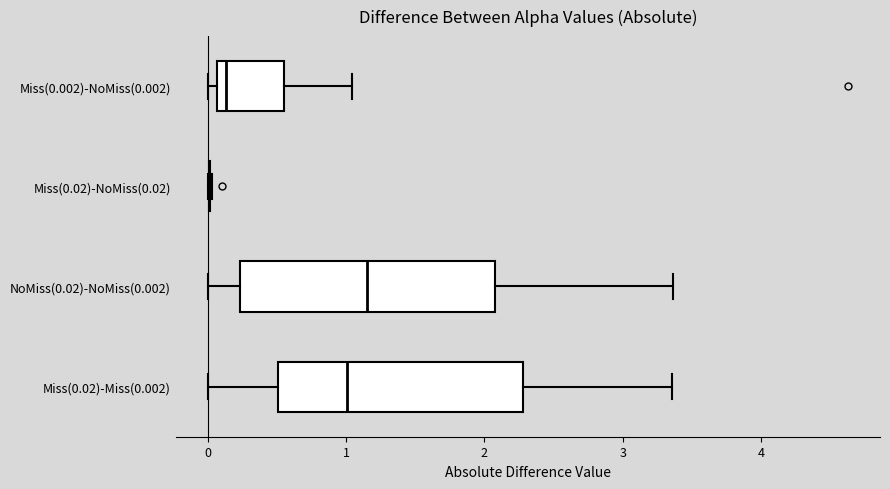

Where does the left whisker of the box for NoMiss(0.02)-NoMiss(0.002) end on the x-axis? The values are not printed on the chart, so give them approximately, as read against the axis.

0.0